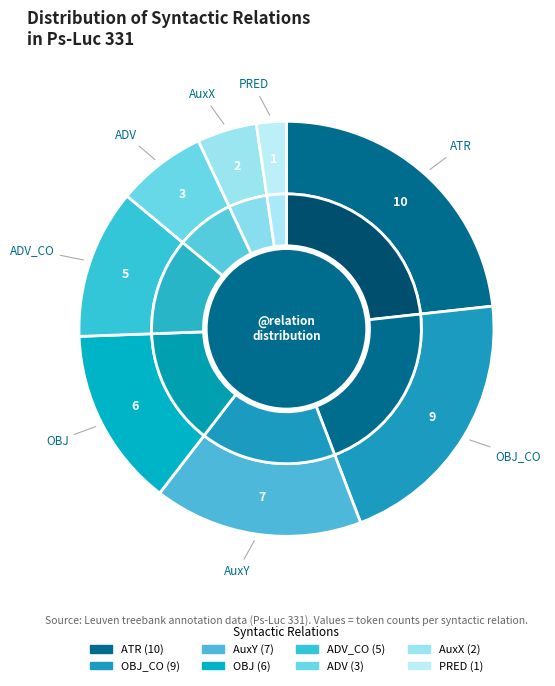

Combined, do AuxY and ADV_CO account for over 50%?

No